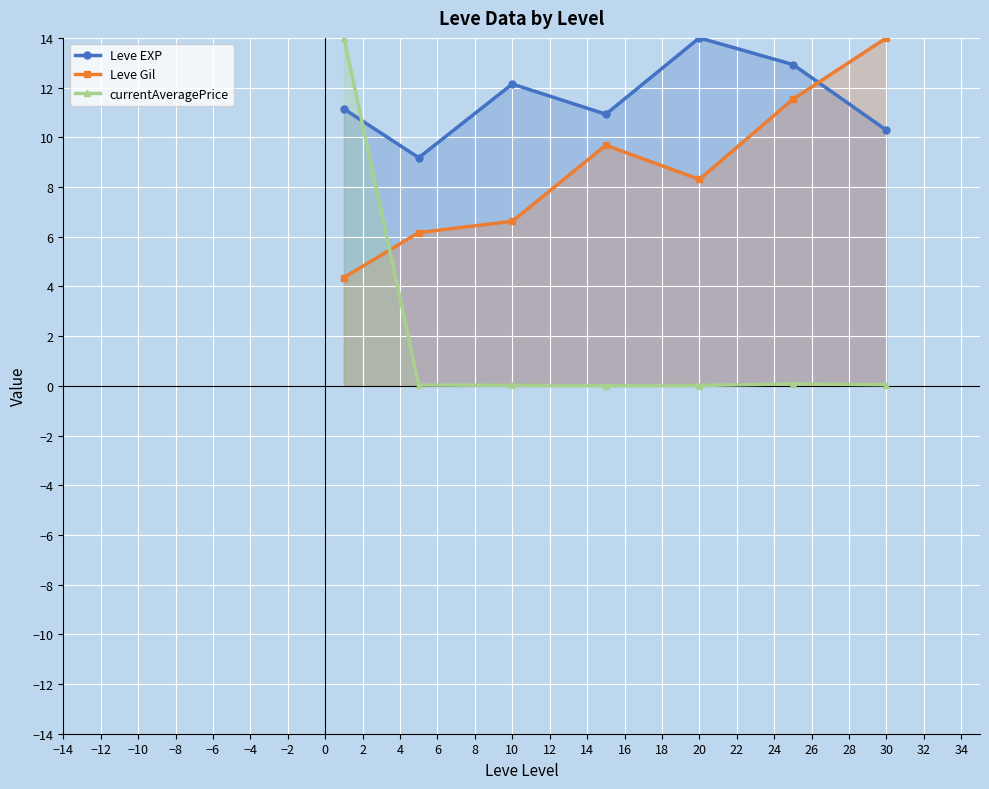

True or false: Leve EXP has a value of 7.1 at 20.

False